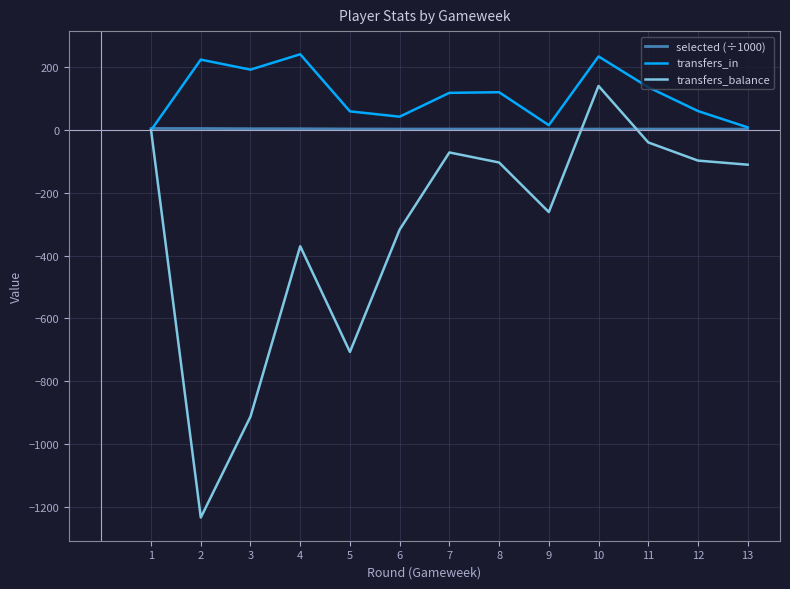

How many lines are shown in the chart?

3